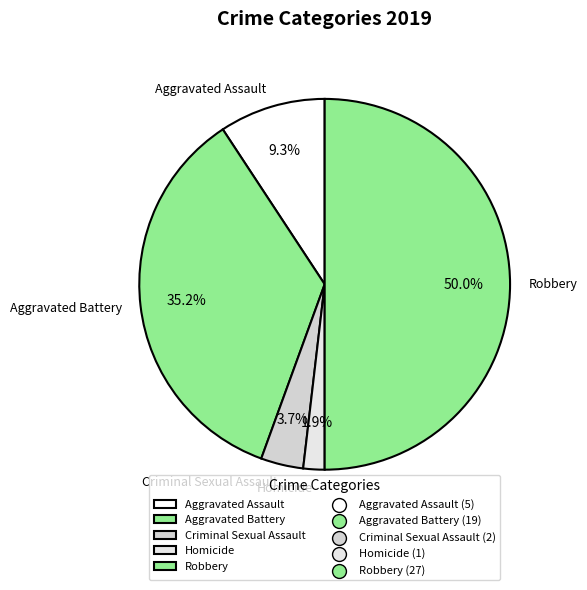

Which slice is the smallest?

Homicide